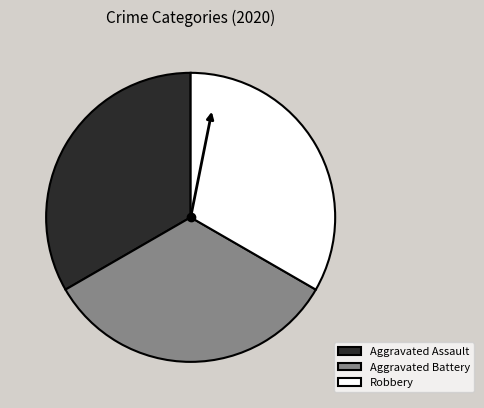

Do Aggravated Battery and Aggravated Assault together represent more than half of the pie?

Yes